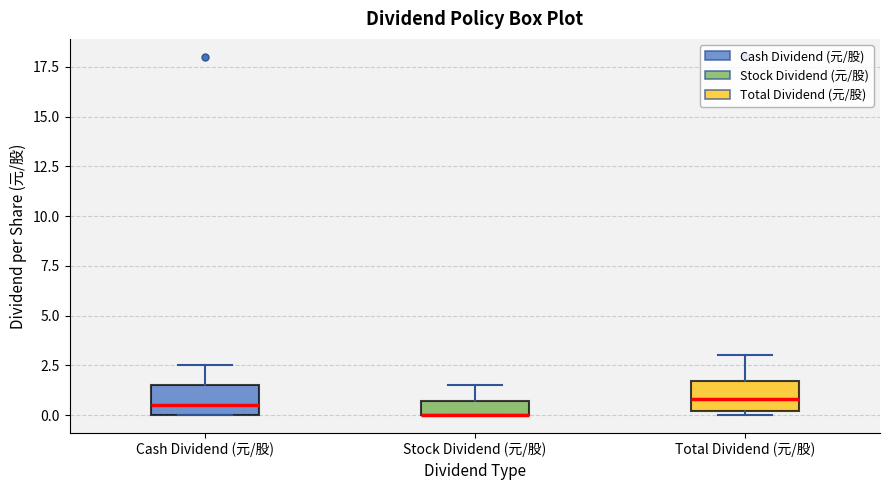

Where does the median line of the box for Total Dividend (元/股) sit on the y-axis? The values are not printed on the chart, so give them approximately, as read against the axis.

1.0